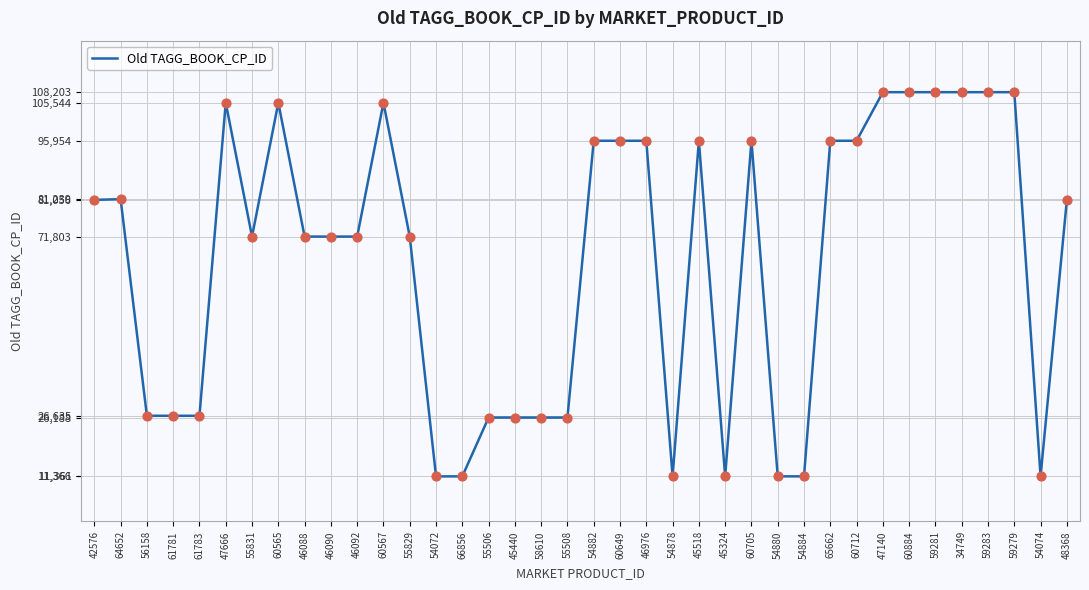

What is the change in value from 55831 to 55506?

-45615